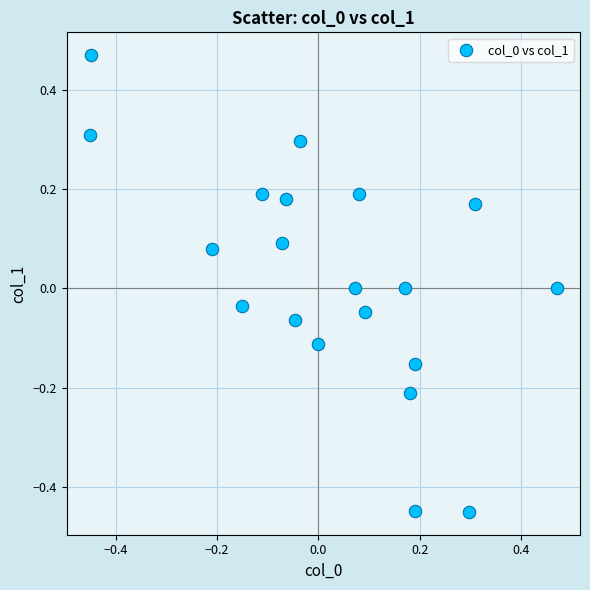

What is the range of Y values (max minus min)?

0.9